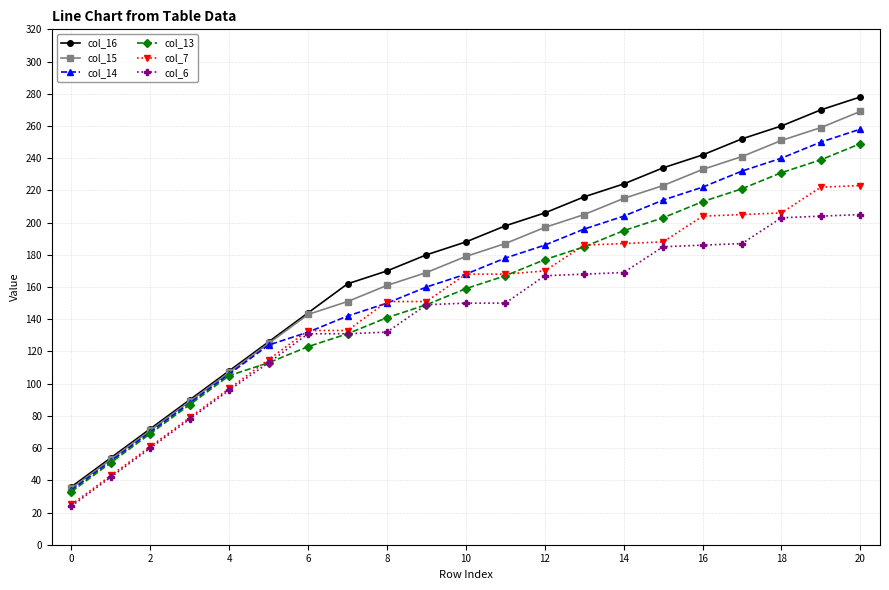

True or false: col_13 has more than 2 interior local peaks.

False